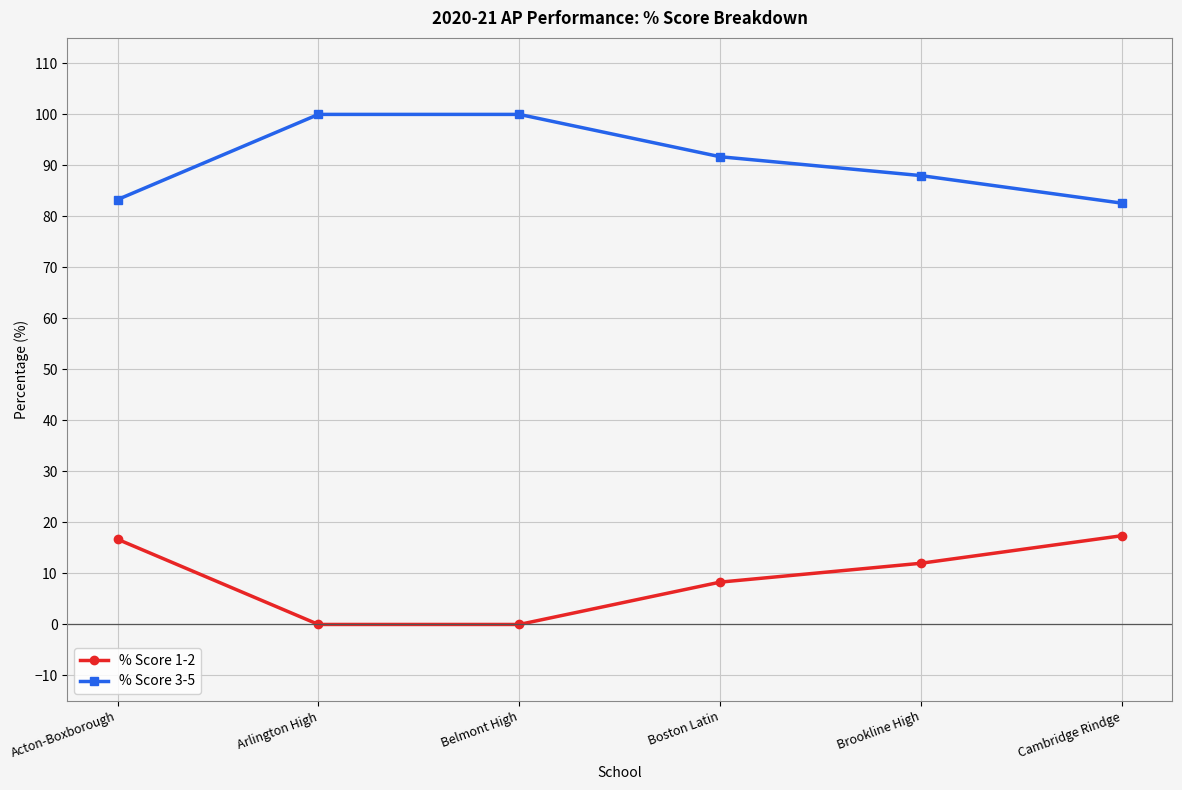

Which series has the largest total across all categories?

% Score 3-5